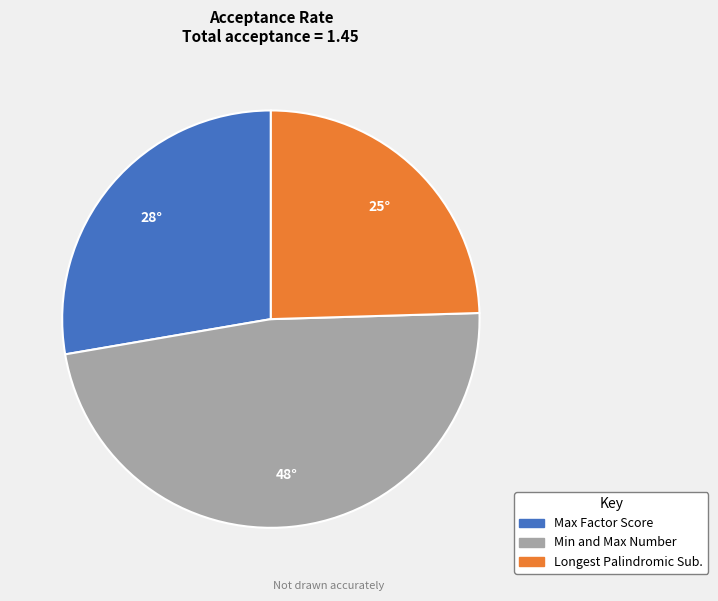

Is there any slice that represents more than half of the pie?

No